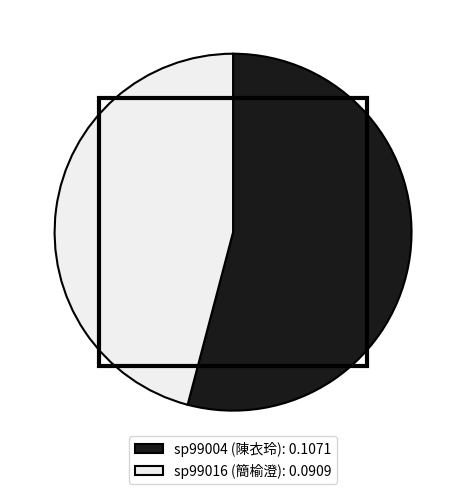

Which category has the biggest portion of the pie?

sp99004